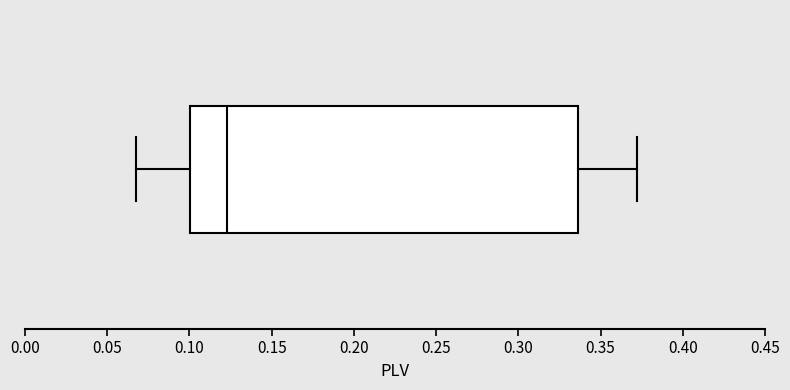

Read this box plot against the x-axis: the position of the median line, the range covered by the box, and the ends of both whiskers. The values are not printed on the chart, so give them approximately, as read against the axis.

median 0.125, box 0.100 to 0.335, whiskers 0.070 to 0.370